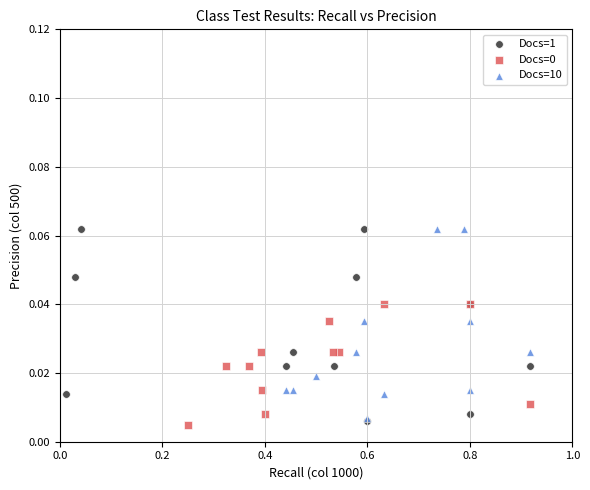

Which series has the widest spread of Y values?

Docs=1